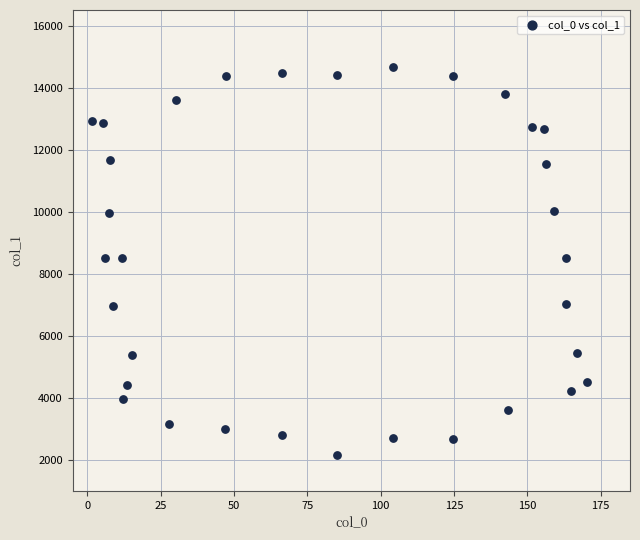

What is the range of X values (max minus min)?

168.8